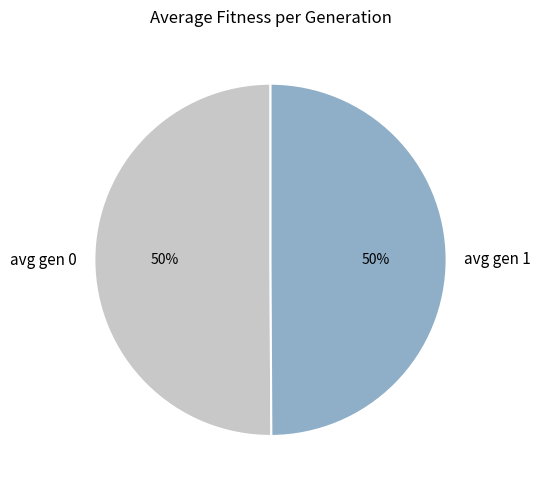

How many segments does this pie chart have?

2